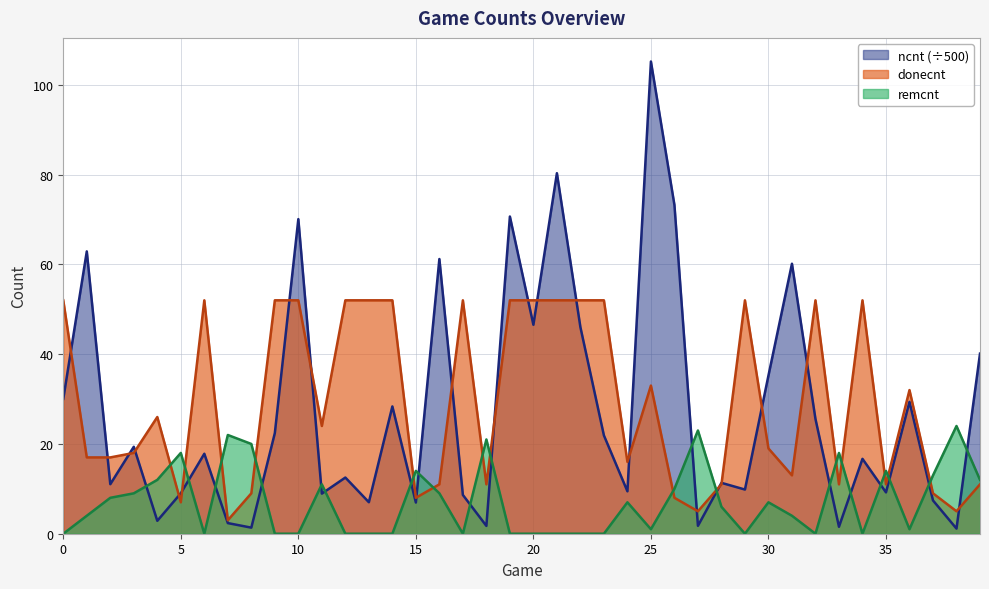

Where is the first local maximum for remcnt?

5